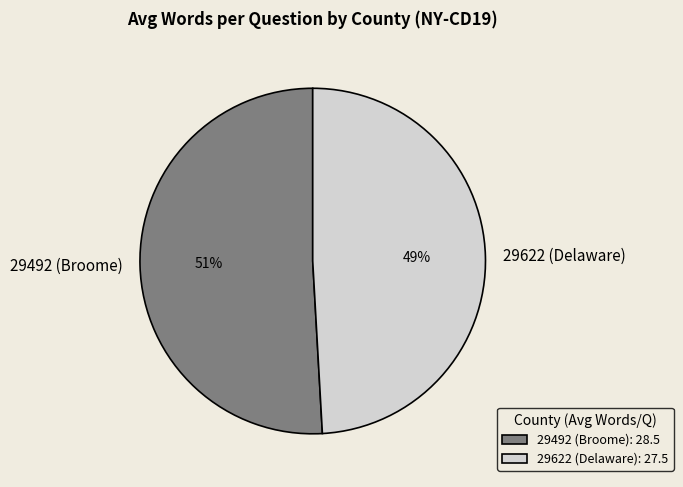

Does 29492 (Broome) account for over 50% of the chart?

Yes